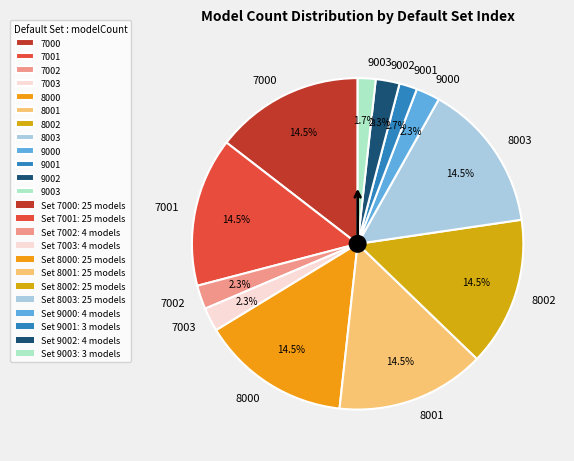

Between 9002 and 9003, which is larger?

9002